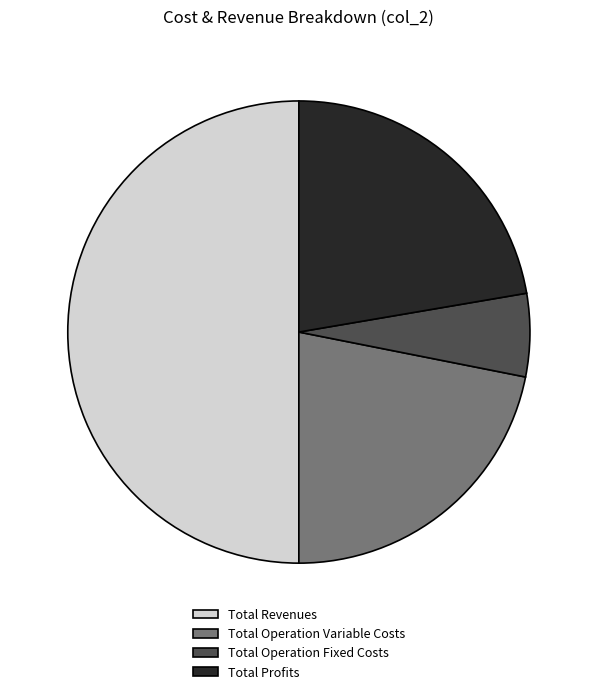

Does Total Operation Variable Costs account for over 50% of the chart?

No